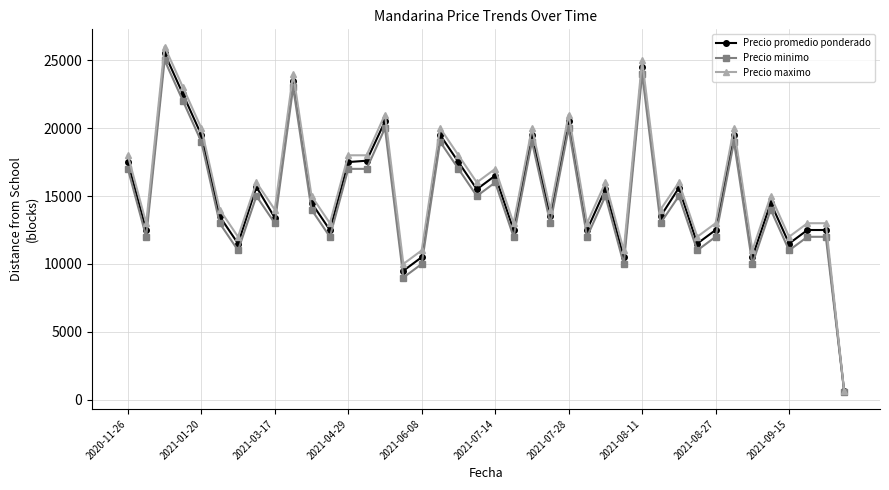

How many lines are shown in the chart?

3